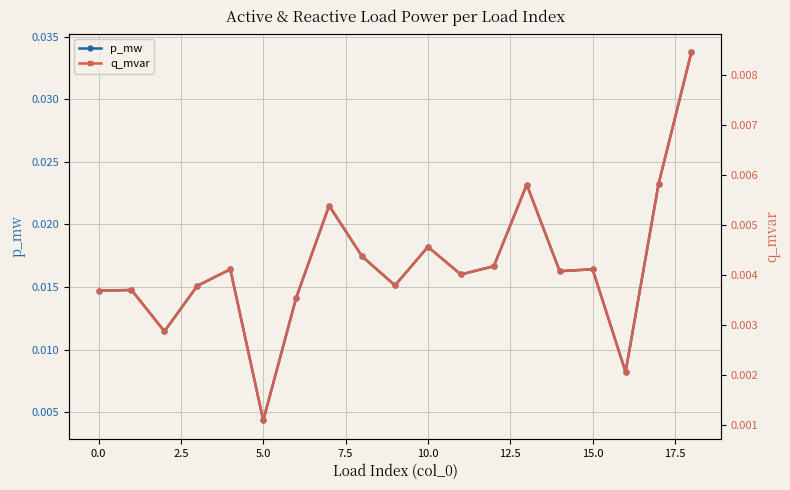

In q_mvar, how many points are lower than both neighbors (excluding endpoints)?

6